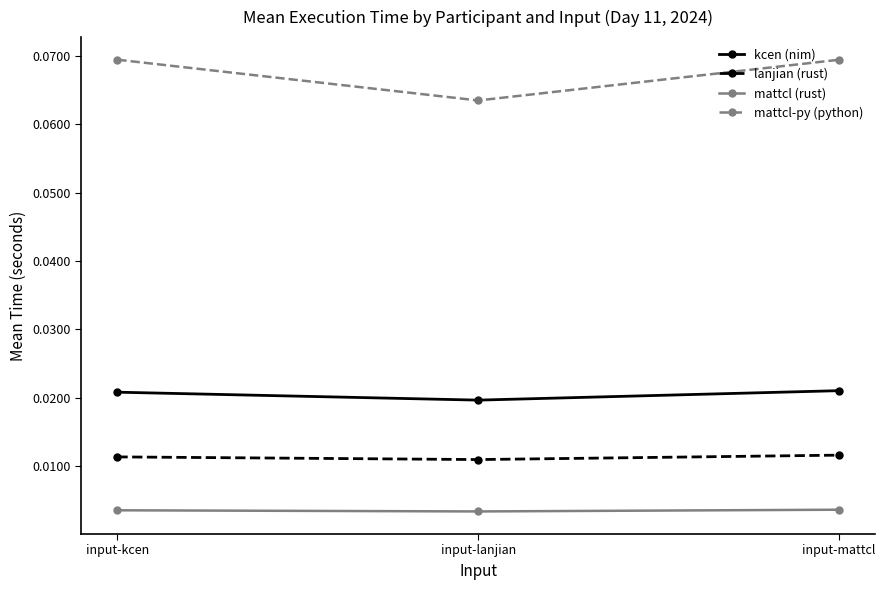

What are all the series names shown in the legend?

kcen (nim), lanjian (rust), mattcl (rust), mattcl-py (python)